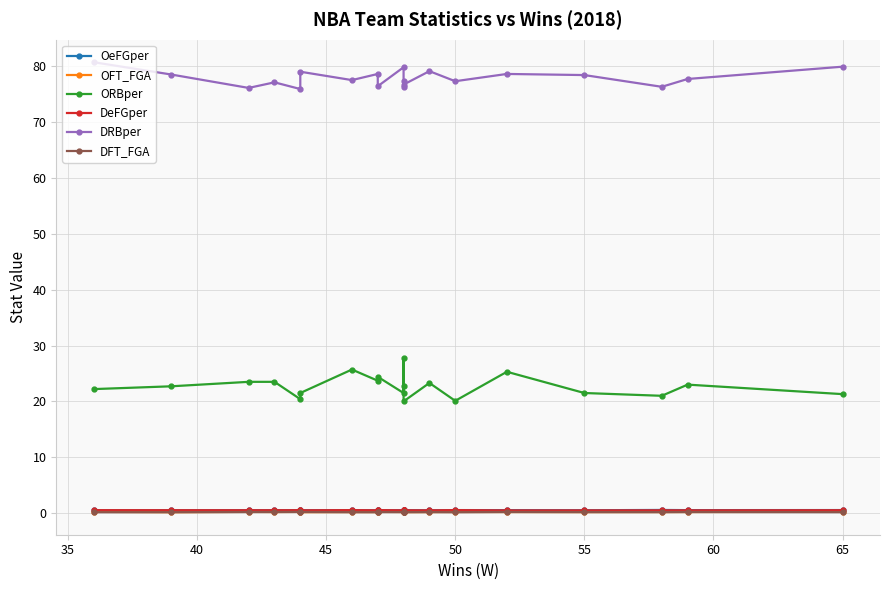

What value does the ORBper series have at 50?

20.4